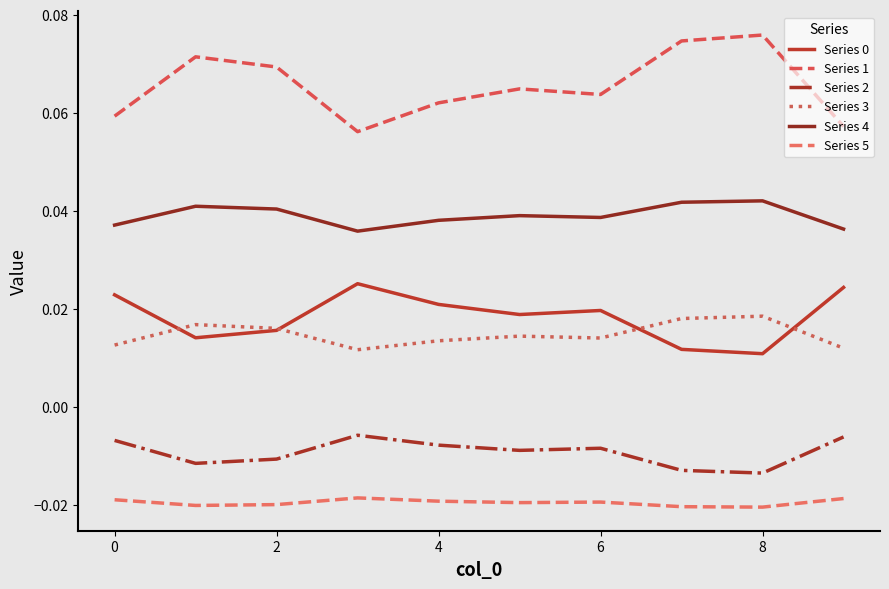

Does the chart display data point markers on the line(s)?

No